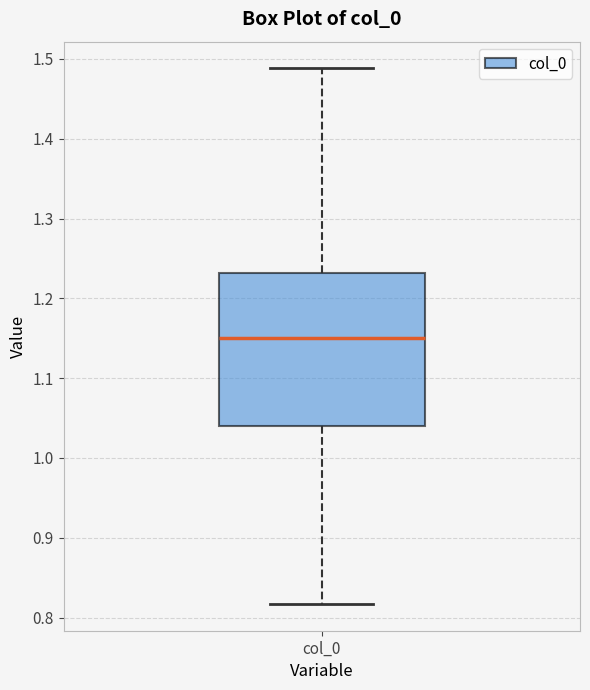

Transcribe this box plot: give where the median line is, the range the box spans, and where the two whiskers end, as read against the y-axis. The values are not printed on the chart, so give them approximately, as read against the axis.

median 1.15, box 1.04 to 1.23, whiskers 0.82 to 1.49